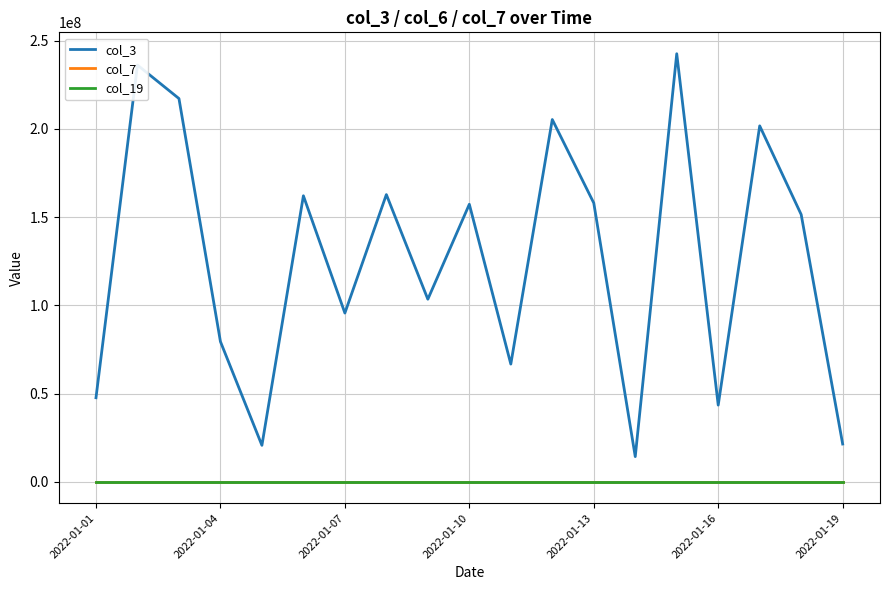

Which series has the largest range (max minus min)?

col_3